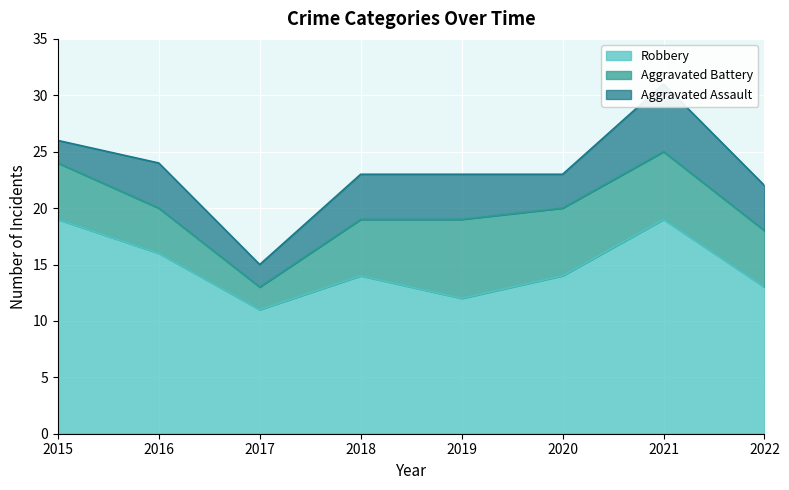

What is the approximate value of Aggravated Assault at 2017?

2